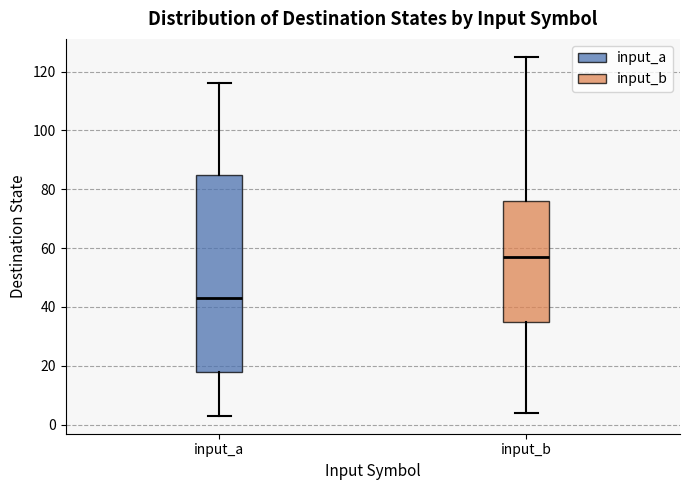

Which box is the tallest, from its lower edge to its upper edge?

input_a